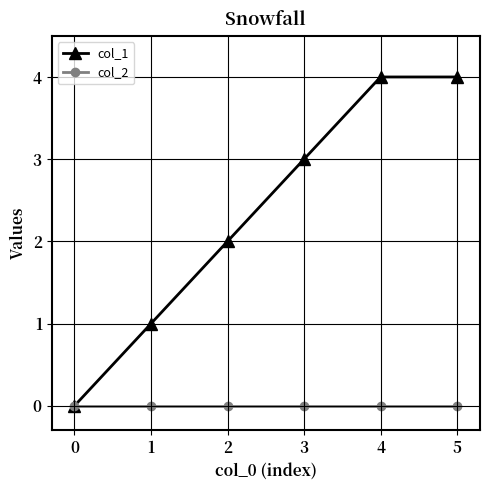

Reading right to left, what are all the values shown in this chart?

col_1: 4	4	3	2	1	0
col_2: 0	0	0	0	0	0